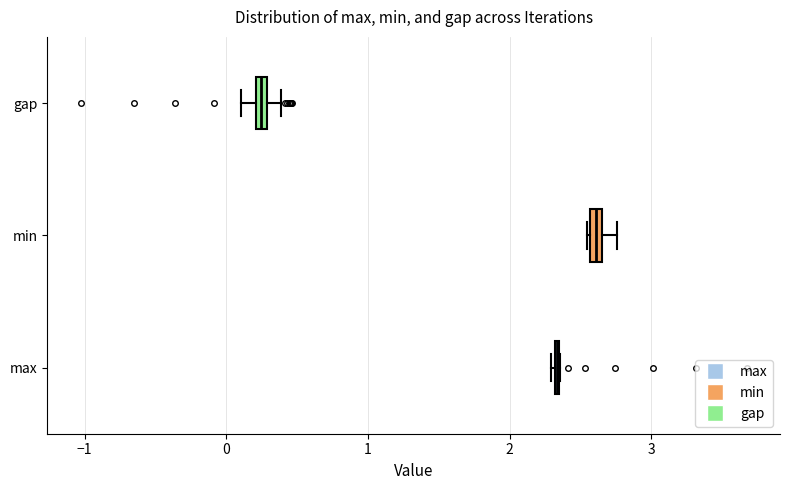

Where is the left edge of the box for min on the x-axis? The values are not printed on the chart, so give them approximately, as read against the axis.

2.6